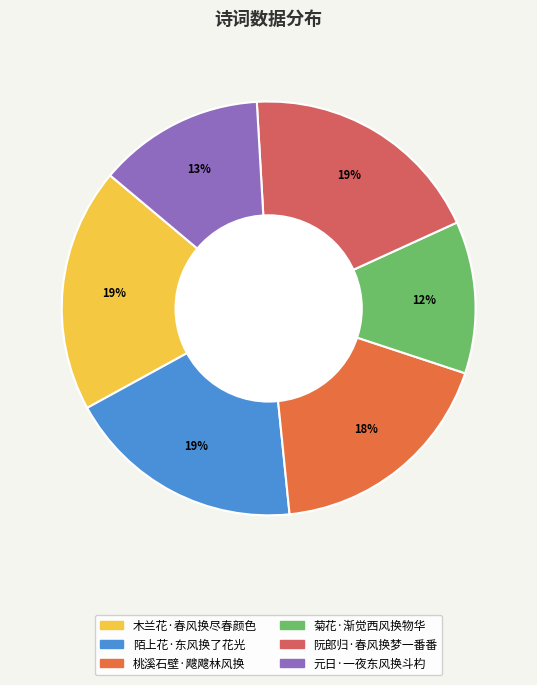

The 桃溪石壁·飕飕林风换 slice represents 18% of the pie. True or false?

True